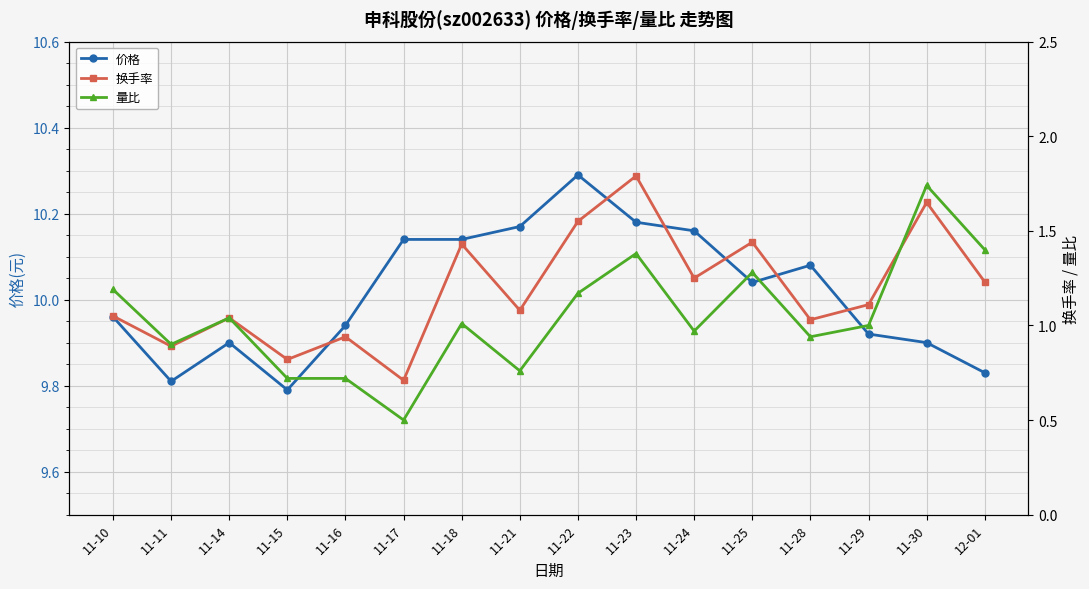

What is the sum of the 价格 values at 11-15 and 11-30?

19.7